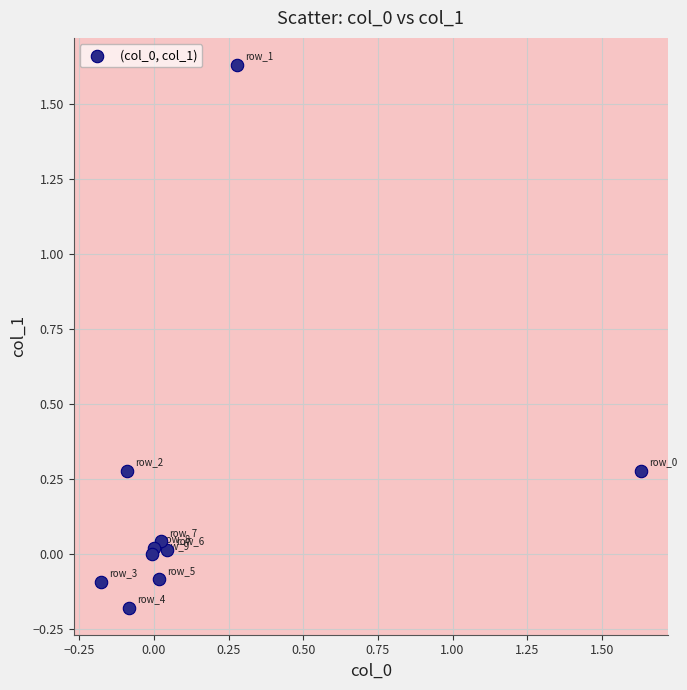

What is the range of X values (max minus min)?

1.8